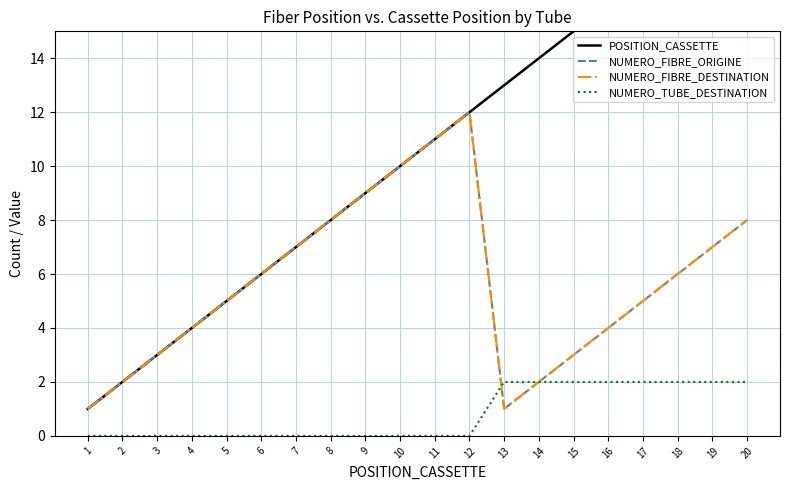

What is the highest value of the NUMERO_FIBRE_DESTINATION series?

12